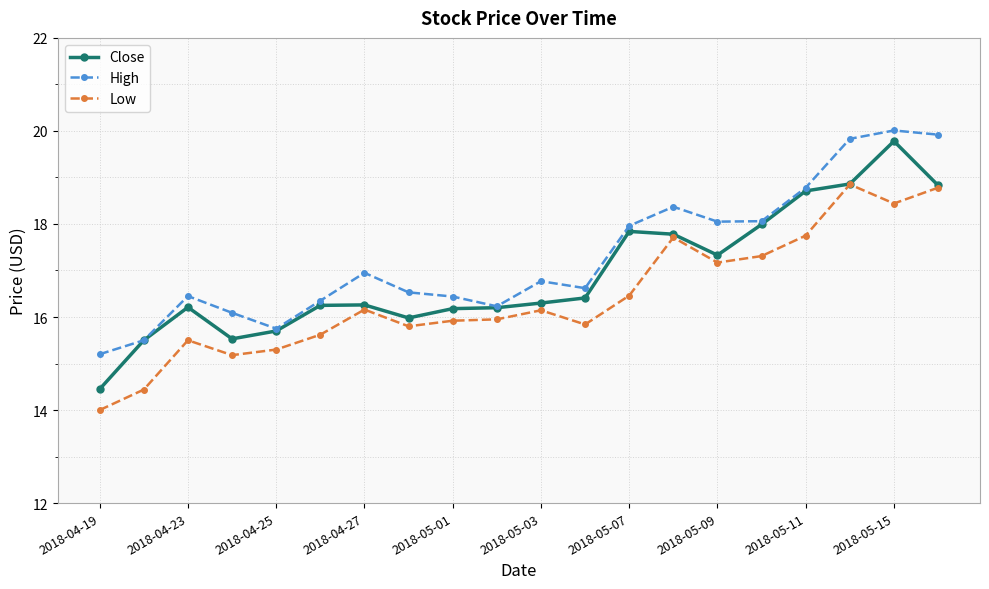

What is the sum of all Close values?

338.1